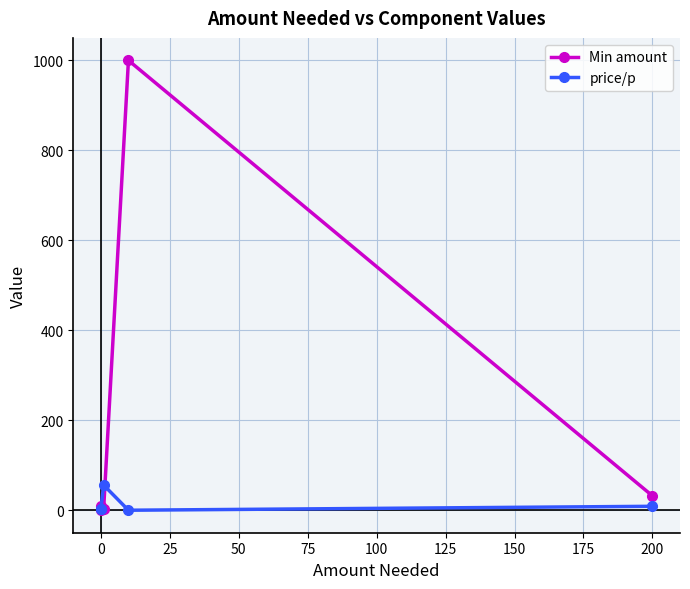

What is the difference between the highest and lowest values at 0?

1.0